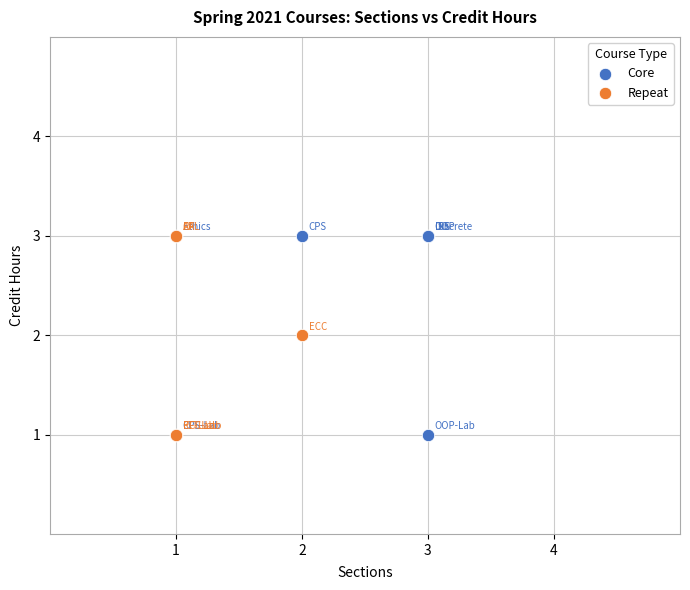

What are all the series names shown in the legend?

Core, Repeat